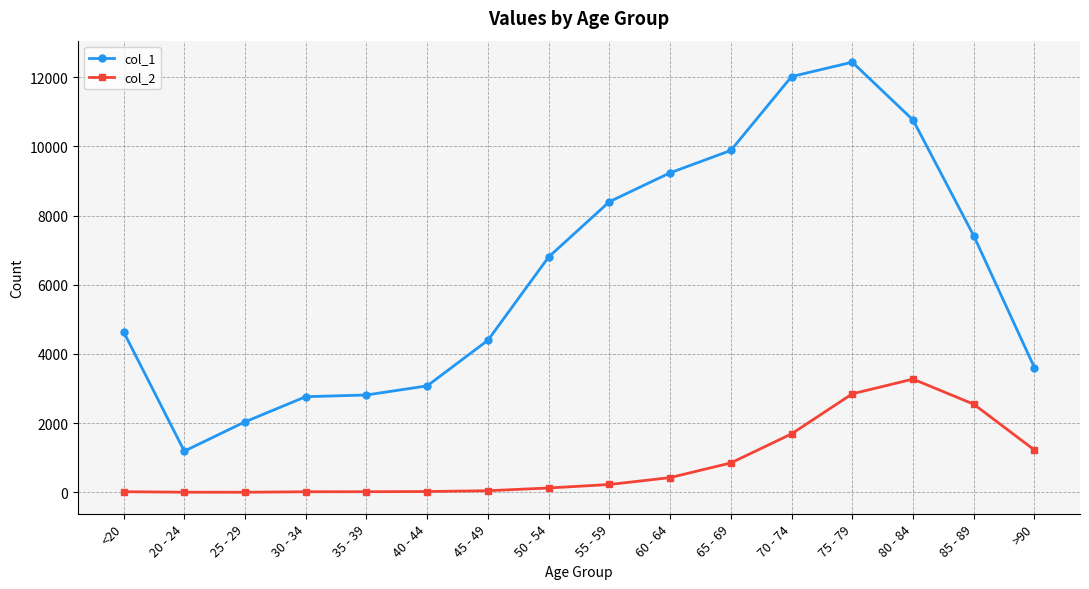

The value of col_1 at 80 - 84 is 4746. True or false?

False